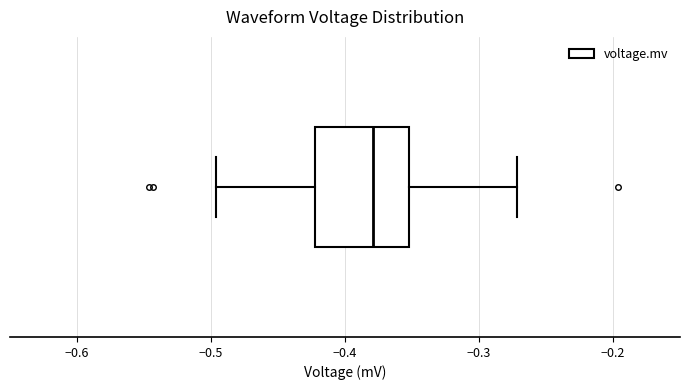

Read this box plot against the x-axis: the position of the median line, the range covered by the box, and the ends of both whiskers. The values are not printed on the chart, so give them approximately, as read against the axis.

median -0.38, box -0.42 to -0.35, whiskers -0.50 to -0.27